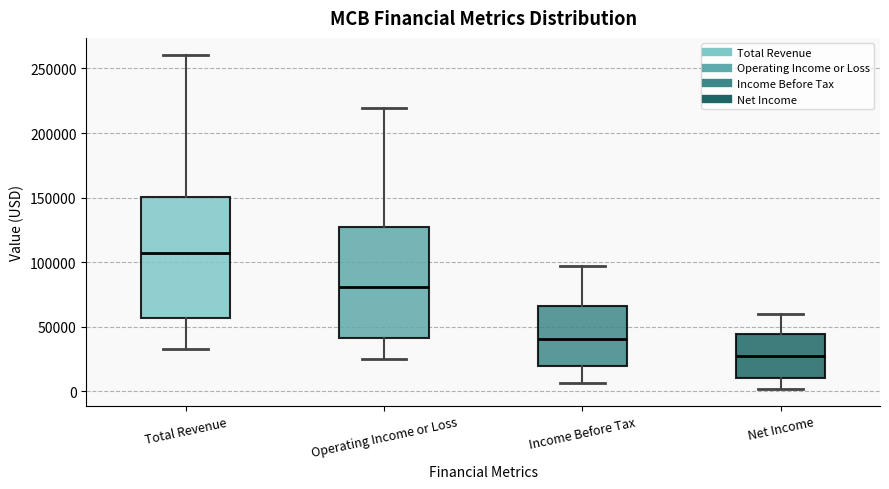

Reading left to right, transcribe this box plot: for each box, give where its median line is, the range the box spans, and where its two whiskers end, as read against the y-axis. The values are not printed on the chart, so give them approximately, as read against the axis.

Total Revenue: median 105000, box 55000 to 150000, whiskers 35000 to 260000
Operating Income or Loss: median 80000, box 40000 to 125000, whiskers 25000 to 220000
Income Before Tax: median 40000, box 20000 to 65000, whiskers 5000 to 95000
Net Income: median 30000, box 10000 to 45000, whiskers 0 to 60000